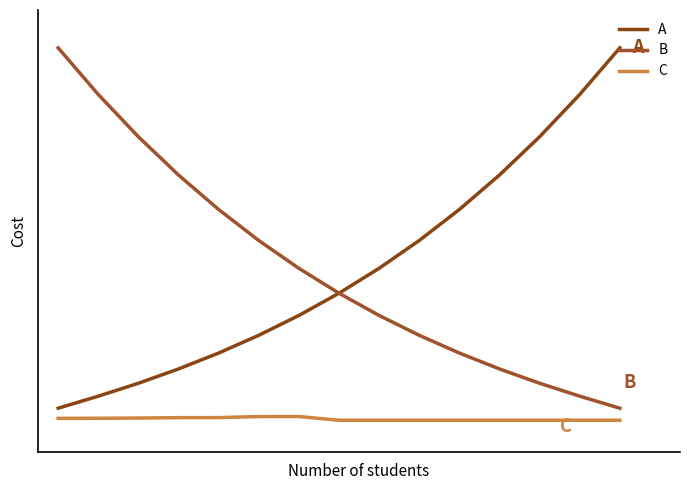

Is this an area chart (filled region under the line)?

No